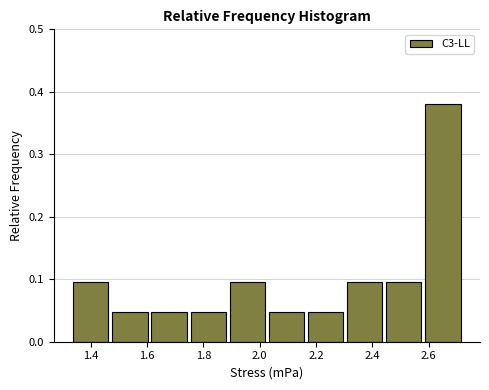

Reading left to right, list every bar in this chart as the range it spans on the x-axis followed by its height. Neither the bar edges nor the heights are printed on the chart, so give them approximately, as read against the axes.

1.34 to 1.48: 0.10
1.48 to 1.62: 0.05
1.62 to 1.76: 0.05
1.76 to 1.90: 0.05
1.90 to 2.04: 0.10
2.04 to 2.18: 0.05
2.18 to 2.32: 0.05
2.32 to 2.44: 0.10
2.44 to 2.58: 0.10
2.58 to 2.72: 0.38